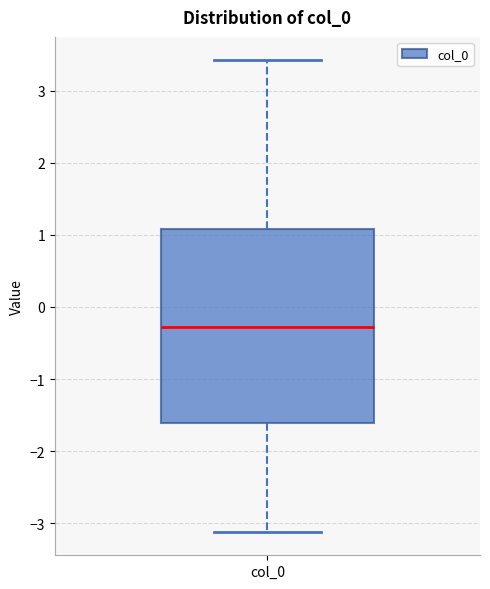

Read this box plot against the y-axis: the position of the median line, the range covered by the box, and the ends of both whiskers. The values are not printed on the chart, so give them approximately, as read against the axis.

median -0.3, box -1.6 to 1.1, whiskers -3.1 to 3.4